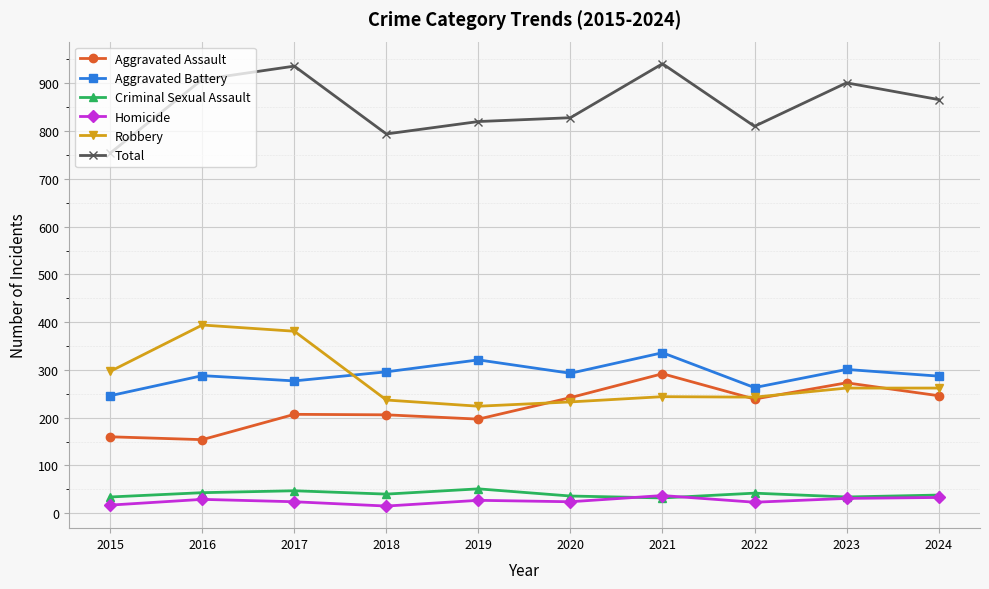

What is the difference between the maximum and minimum values in the Total series?

187